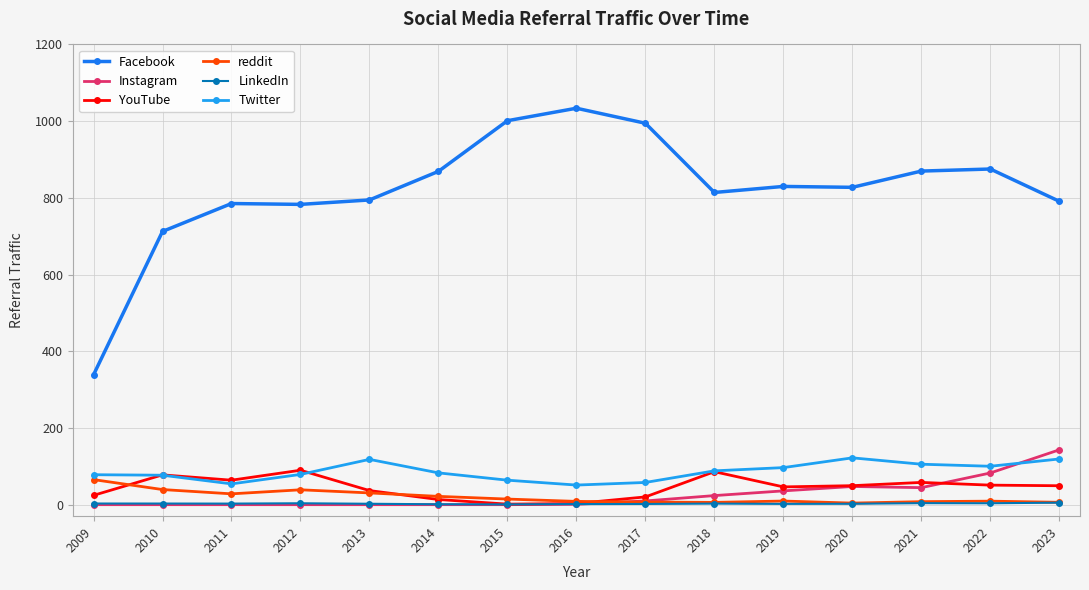

The value of Facebook at 2021 is 1390.6. True or false?

False